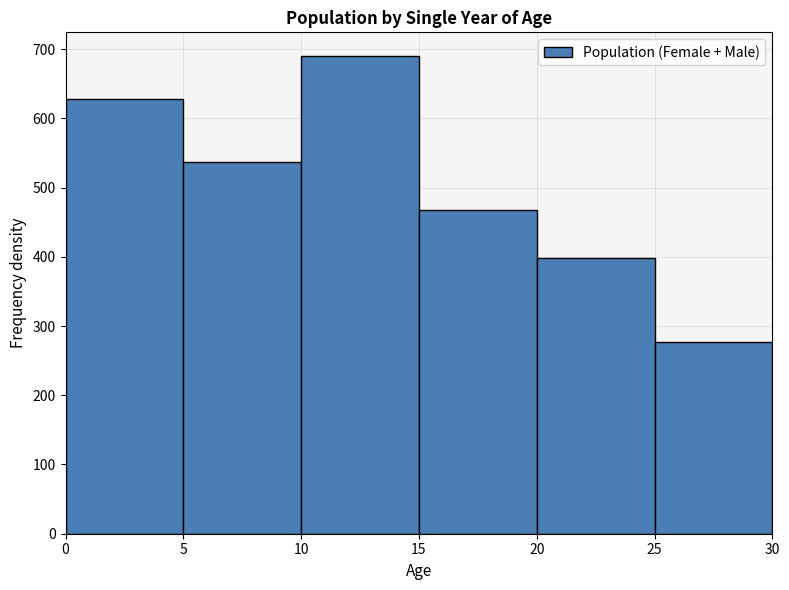

Reading left to right, list every bar in this chart as the range it spans on the x-axis followed by its height. The values are not printed on the chart, so give them approximately, as read against the axis.

0 to 5: 630
5 to 10: 540
10 to 15: 690
15 to 20: 470
20 to 25: 400
25 to 30: 280